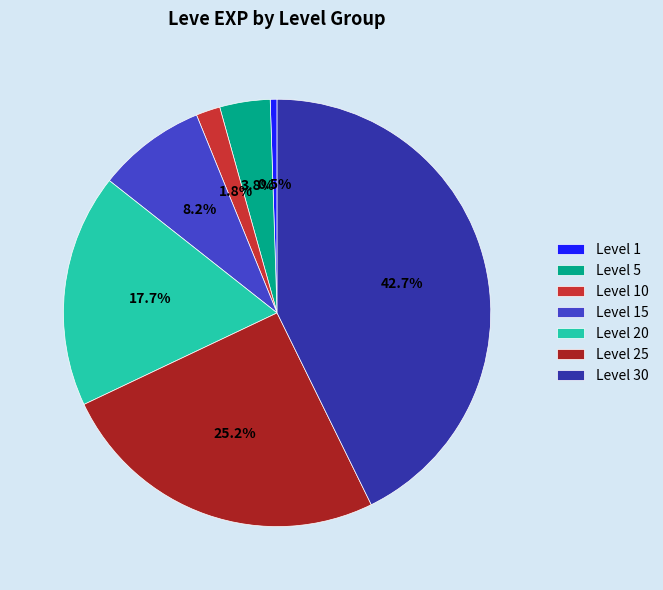

Which slice is the smallest?

Level 1